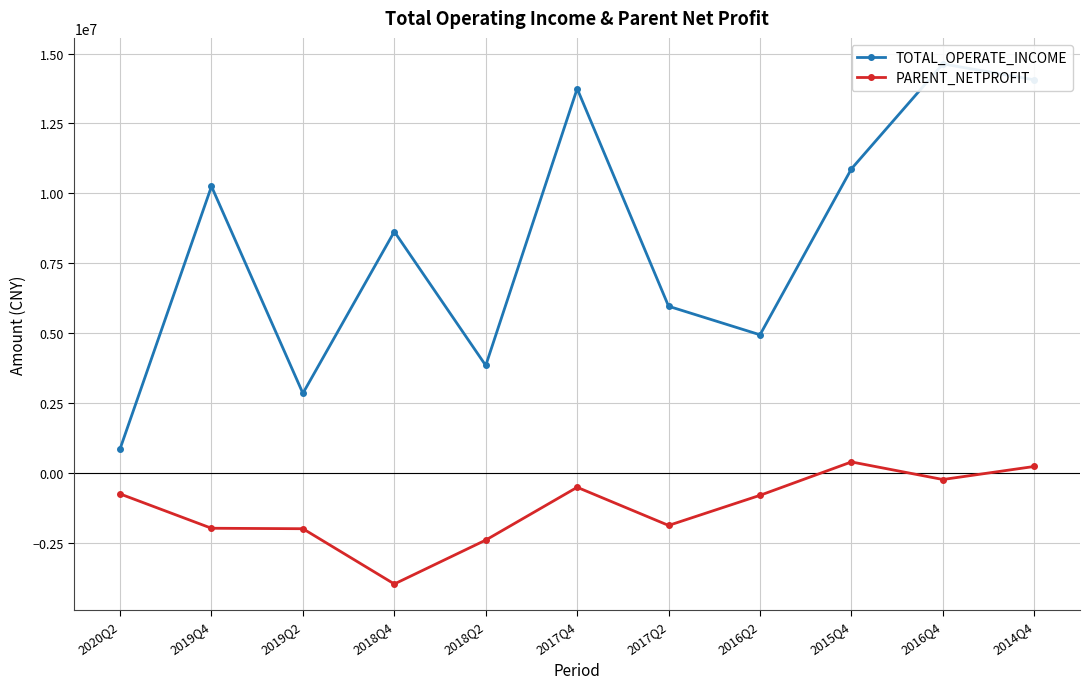

The PARENT_NETPROFIT series shows -750086.0 at 2020Q2. True or false?

True